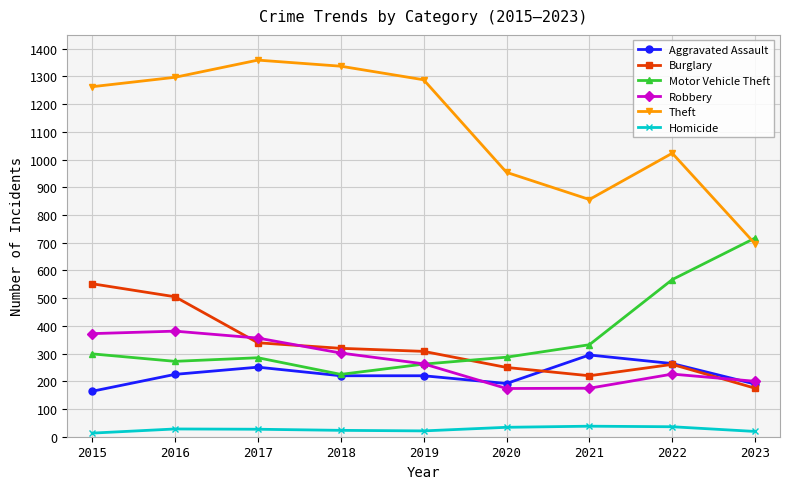

The value of Aggravated Assault at 2021 is 168. True or false?

False